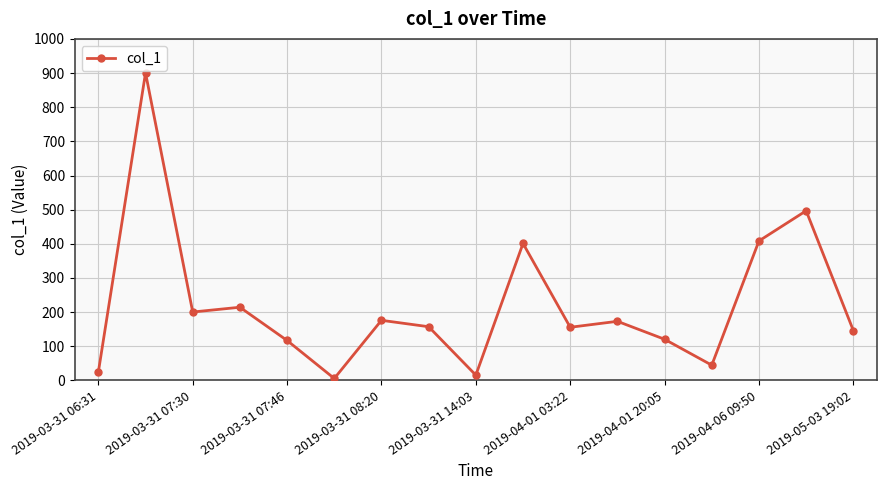

True or false: there are more than 0 points higher than both neighbors.

True